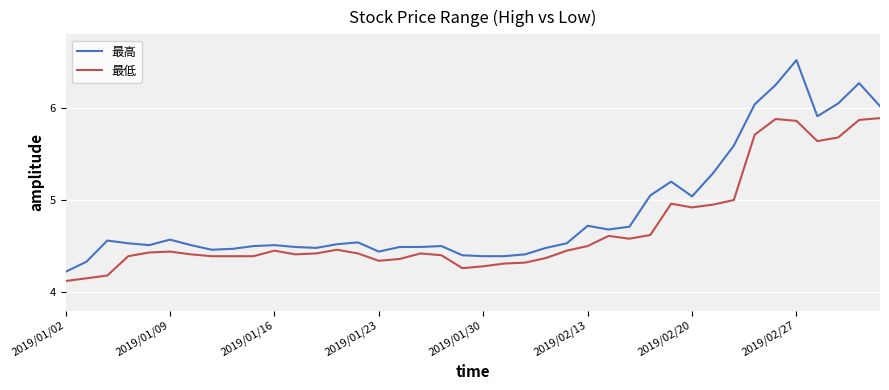

What is the difference between the maximum and minimum values in the 最低 series?

1.8